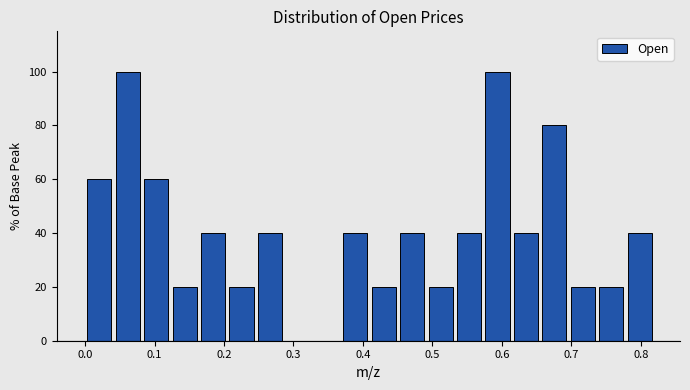

What is the height of the bar covering 0.12 to 0.16 on the x-axis? Neither the bar edges nor the heights are printed on the chart, so give them approximately, as read against the axes.

20